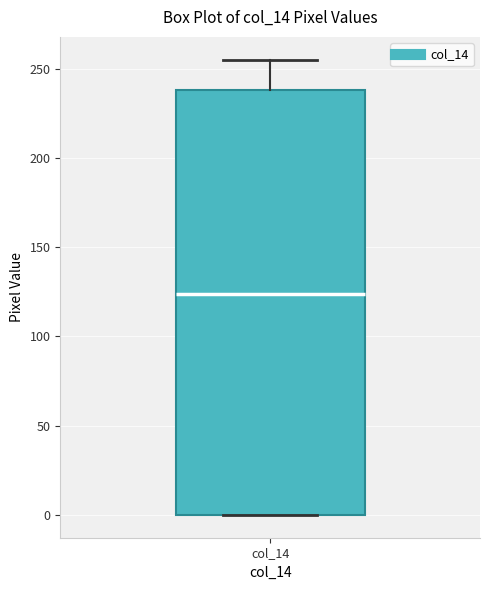

Read this box plot against the y-axis: the position of the median line, the range covered by the box, and the ends of both whiskers. The values are not printed on the chart, so give them approximately, as read against the axis.

median 125, box 0 to 240, whiskers 0 to 255